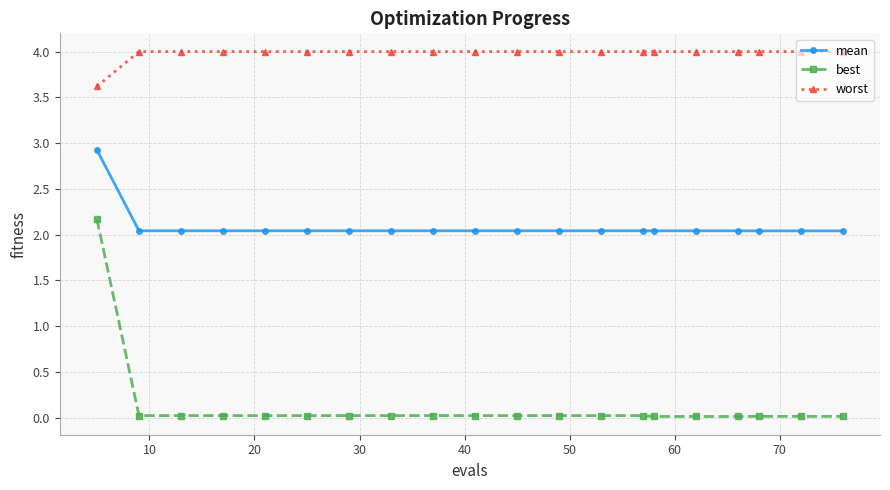

List the series in order of their overall mean, lowest first.

best, mean, worst